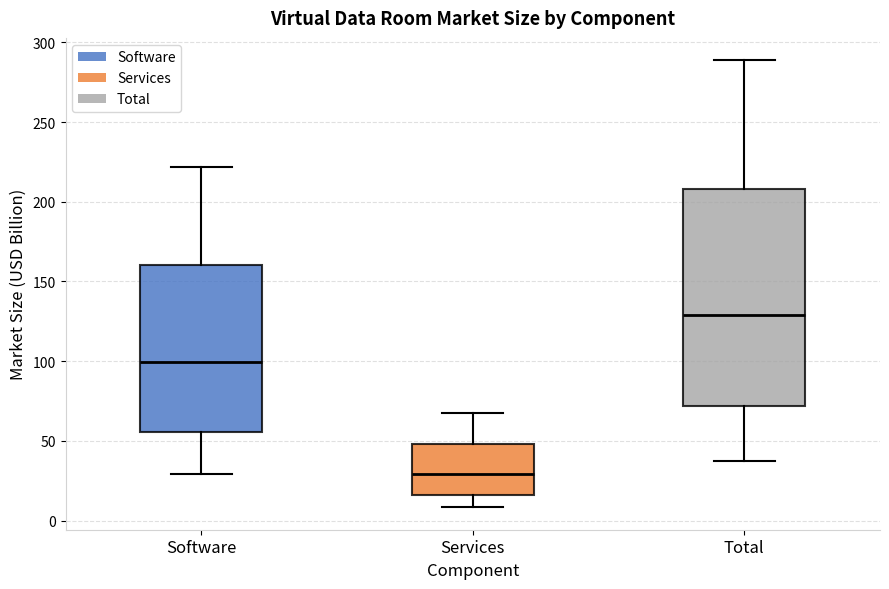

Where does the upper whisker of the box for Services end on the y-axis? The values are not printed on the chart, so give them approximately, as read against the axis.

65